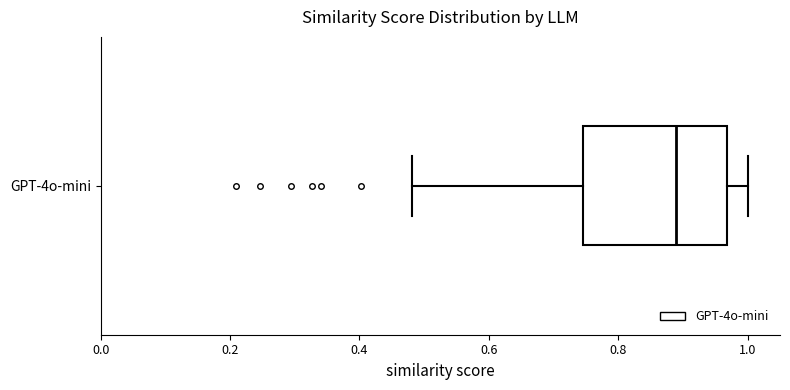

Where does the right whisker of the box for GPT-4o-mini end on the x-axis? The values are not printed on the chart, so give them approximately, as read against the axis.

1.00